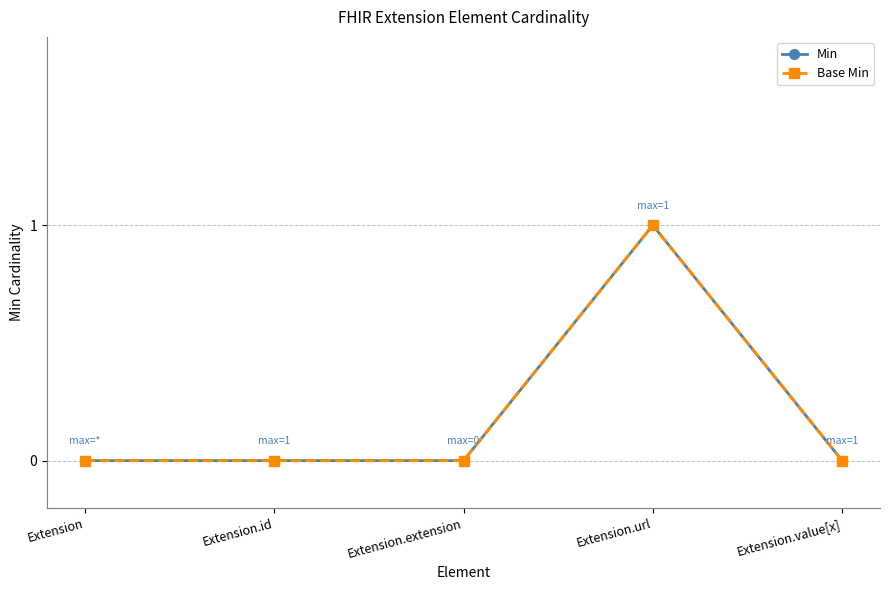

What is the maximum value shown in the chart?

1